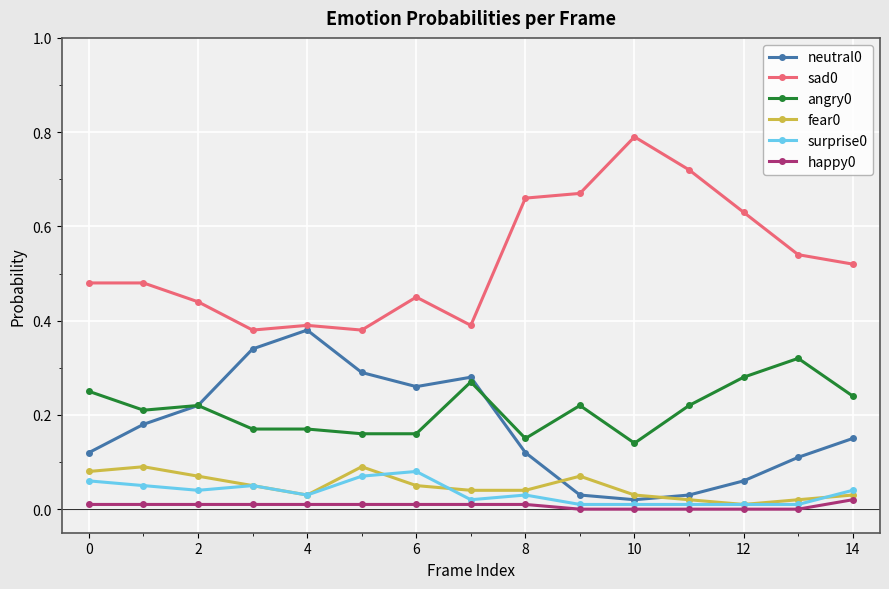

What is the greatest value displayed?

0.8